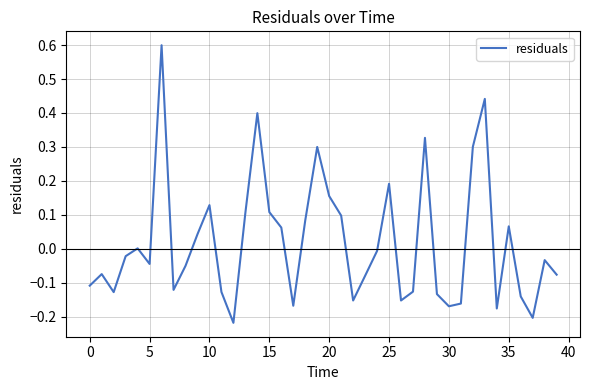

What is the greatest value displayed?

0.6